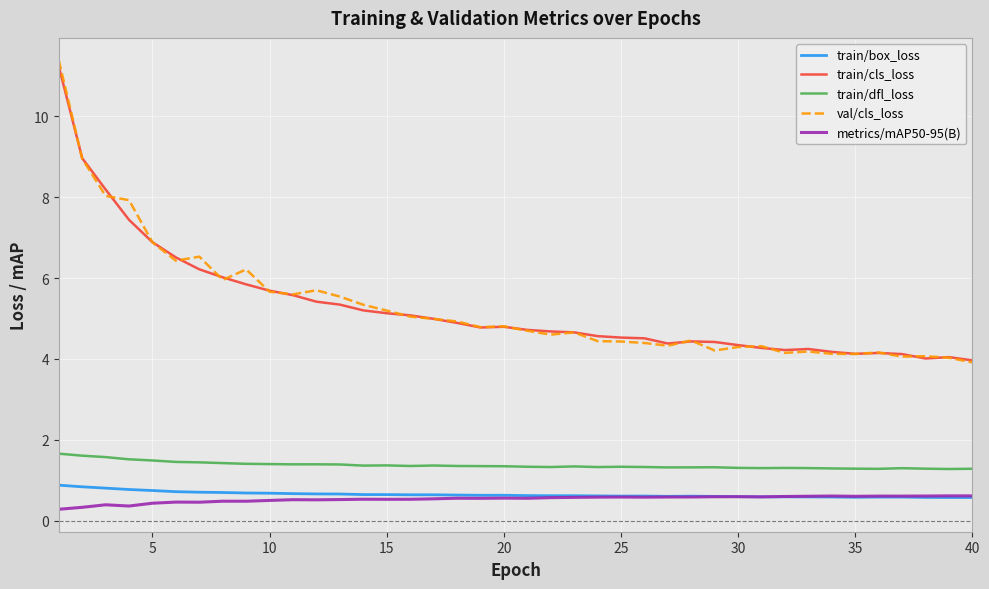

True or false: train/dfl_loss and val/cls_loss intersect in this chart.

False